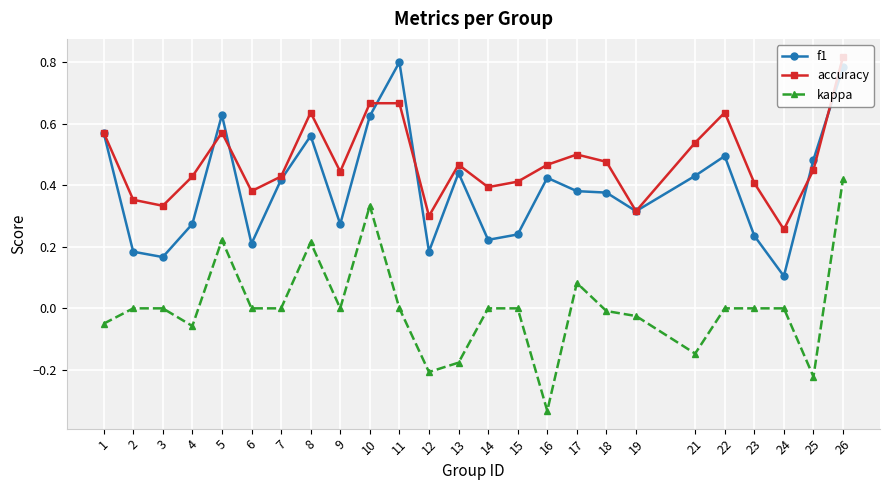

Rank the series by their average value, from highest to lowest.

accuracy, f1, kappa